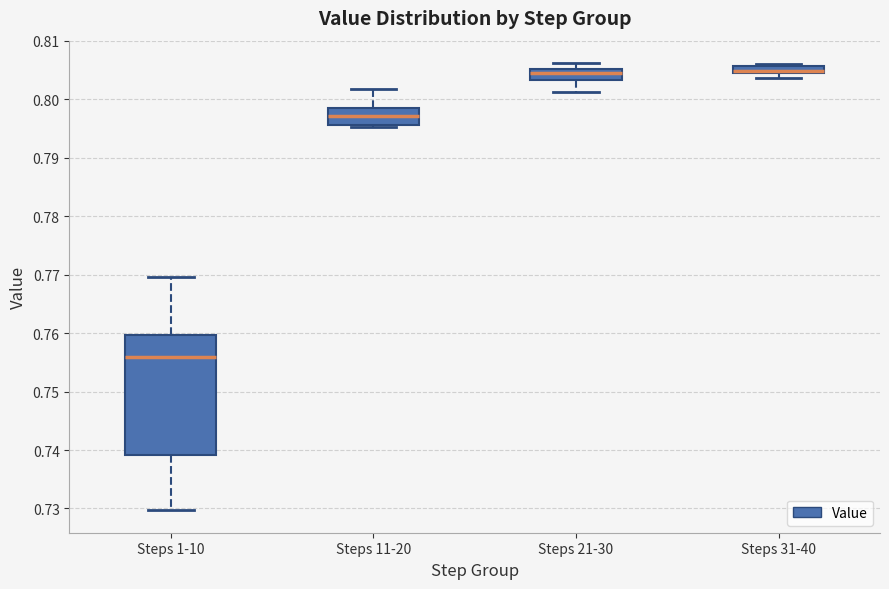

Where does the lower whisker of the box for Steps 21-30 end on the y-axis? The values are not printed on the chart, so give them approximately, as read against the axis.

0.801